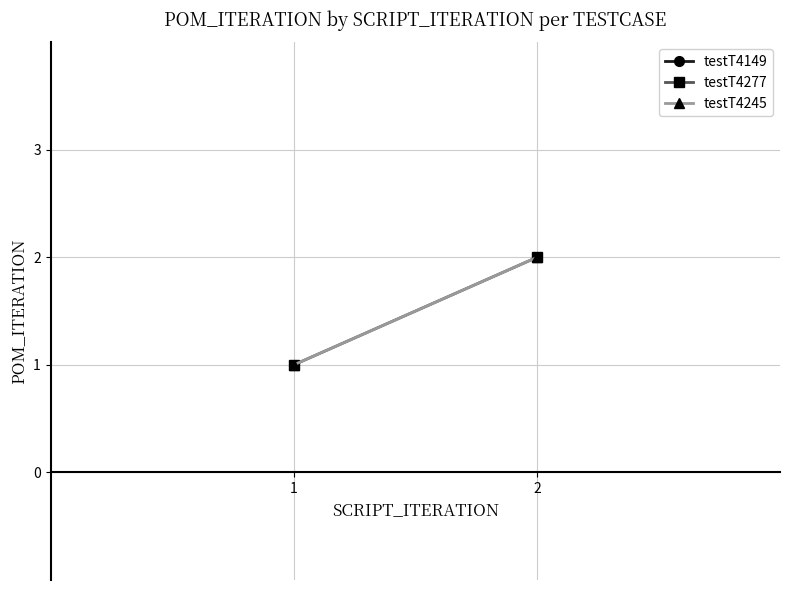

List the series in order of their peak value, highest first.

testT4277, testT4245